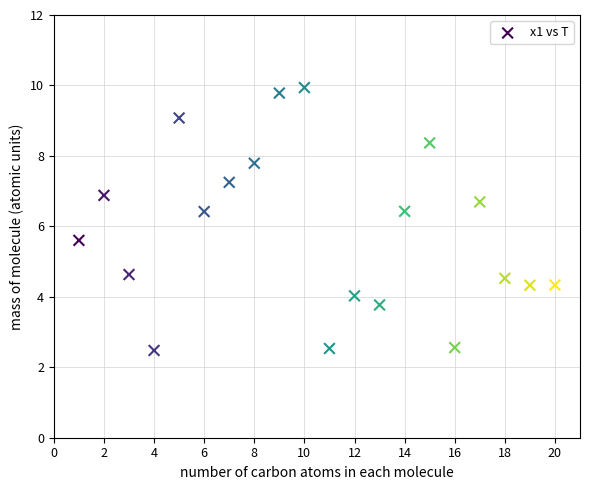

What is the range of Y values (max minus min)?

7.5